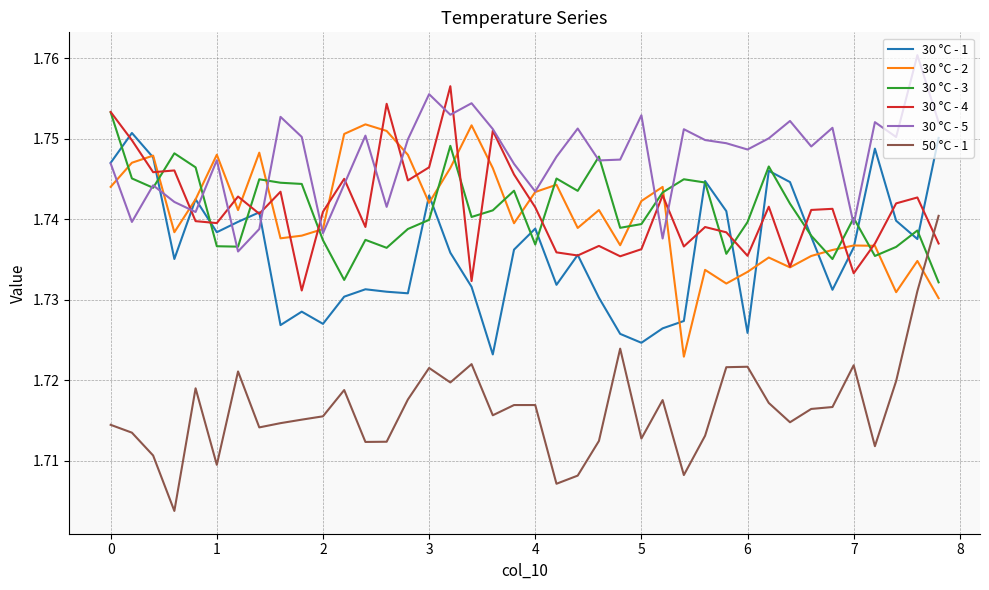

Which series has the largest total across all categories?

30 °C - 5